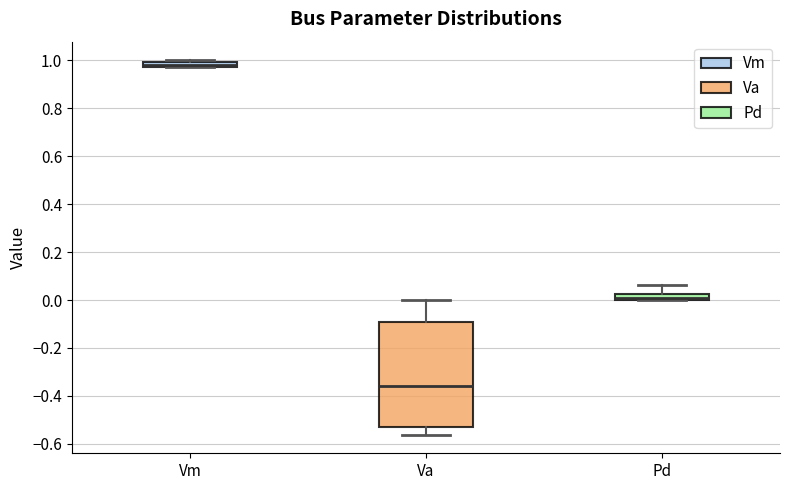

Which box's median line is the lowest?

Va